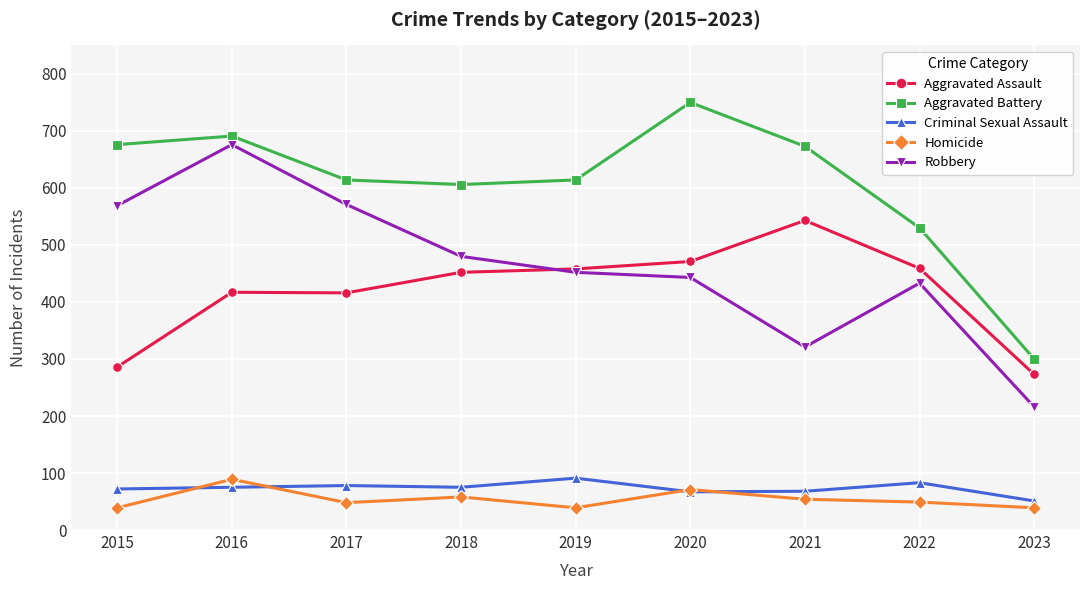

True or false: Homicide and Aggravated Assault cross at least once.

False